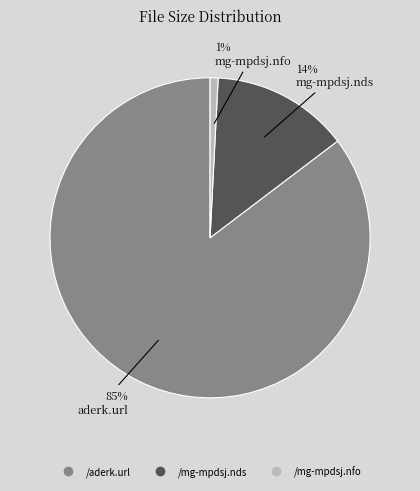

How many segments does this pie chart have?

3